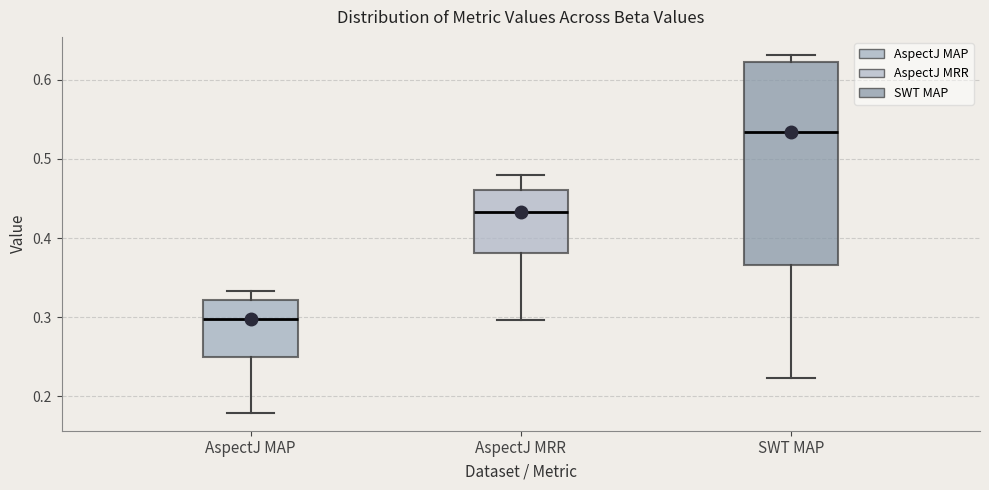

Which box has the lowest median line?

AspectJ MAP